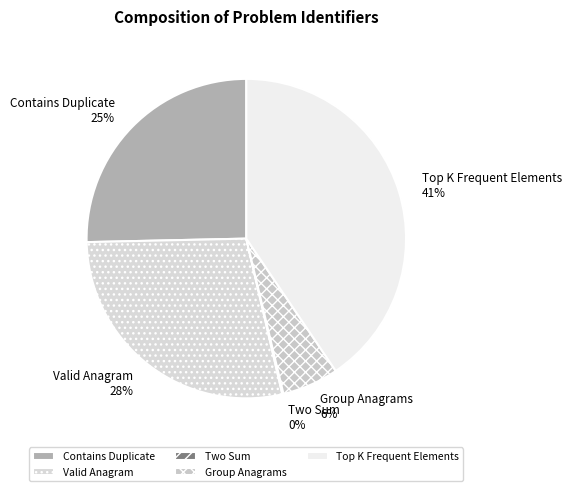

Is it true that Contains Duplicate is 25% of the pie?

True